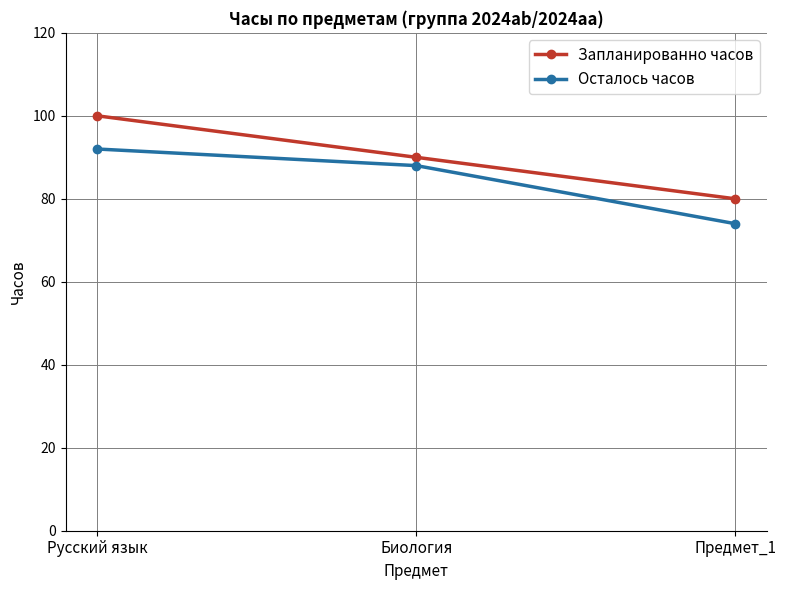

What is the spread (max minus min) of values at Предмет_1?

6